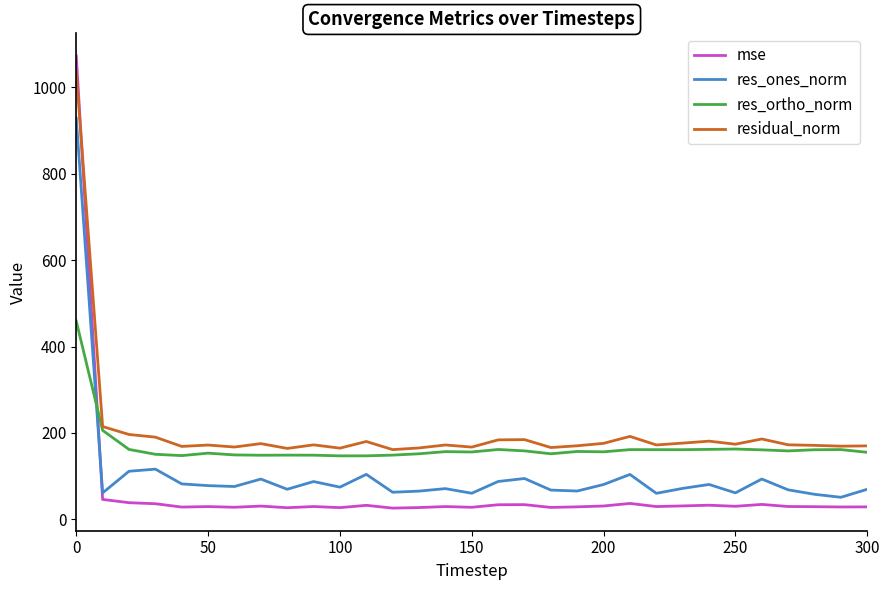

What is the minimum value for res_ortho_norm?

147.0